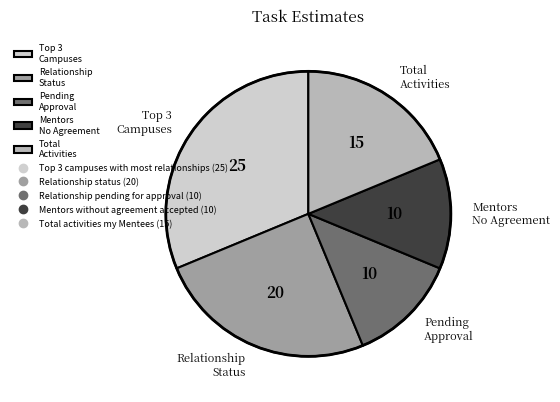

Is Total Activities the majority of the pie?

No